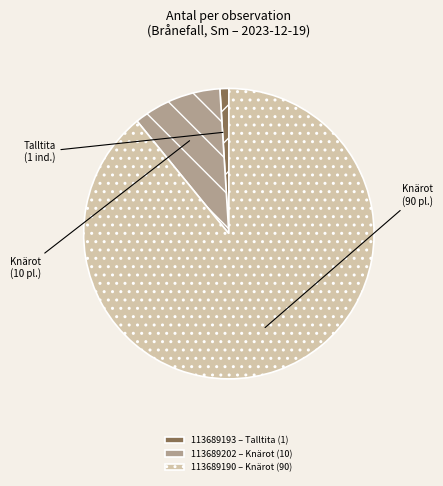

Which slice is the largest?

113689190 – Knärot (90)